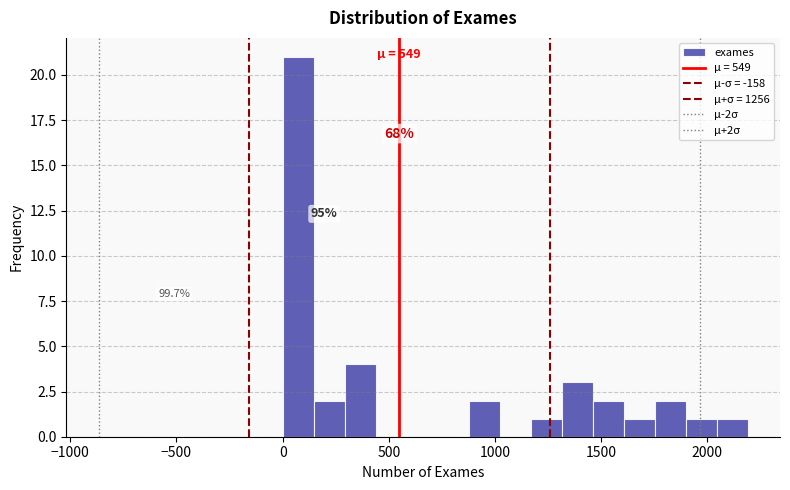

Around what value on the x-axis is the tallest bar? Give the approximate position of its centre, as read against the axis.

50